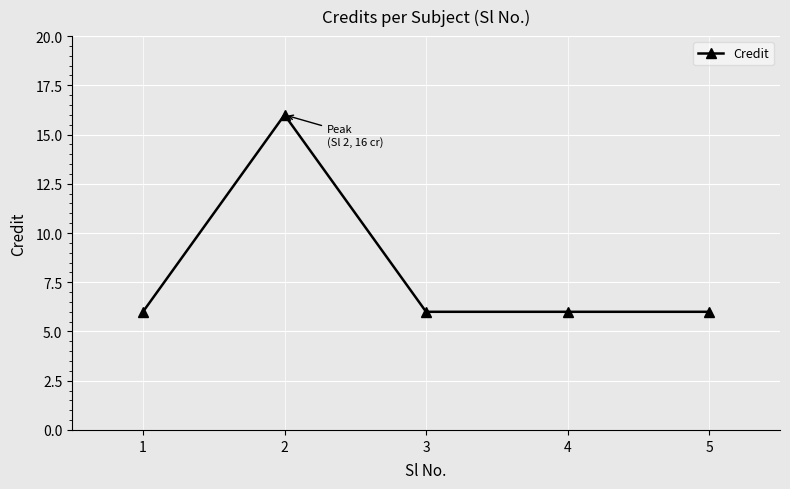

Reading left to right, transcribe all the data shown in this chart.

6	16	6	6	6